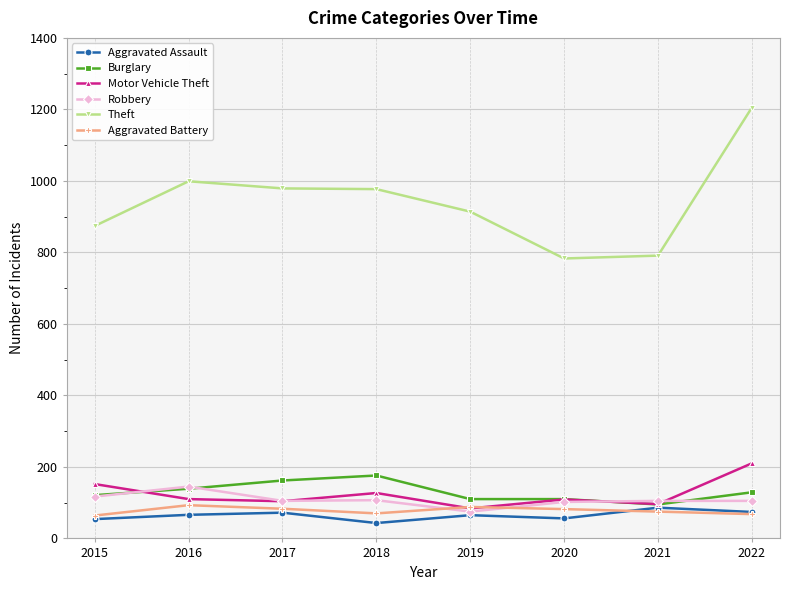

Does the chart display data point markers on the line(s)?

Yes